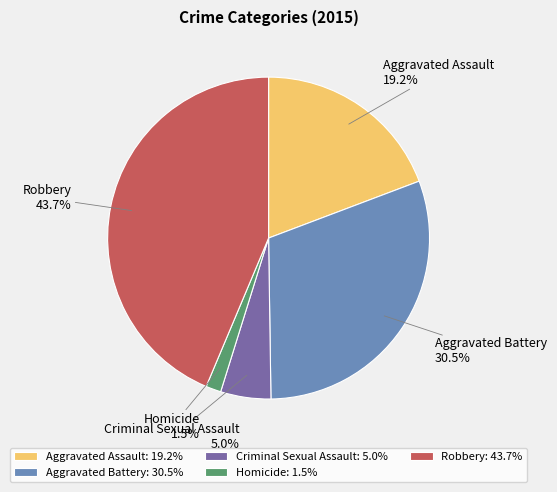

Is Homicide the majority of the pie?

No